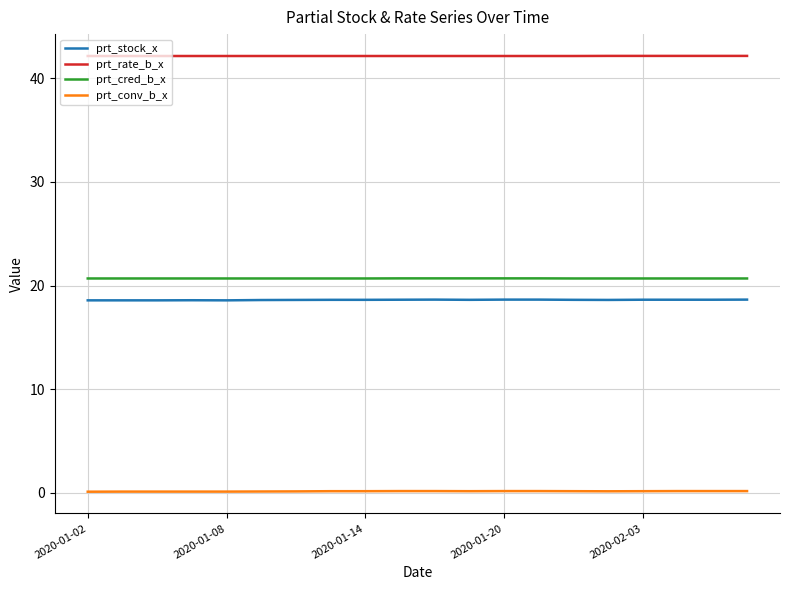

What is the highest value of the prt_stock_x series?

18.6